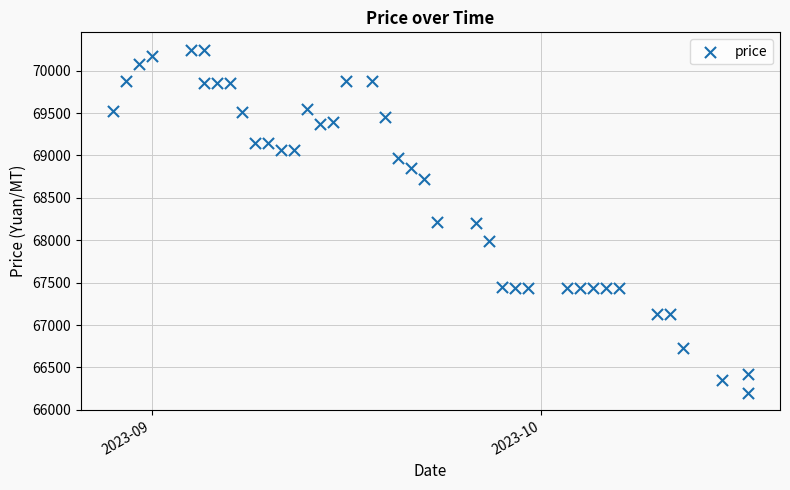

What is the range of Y values (max minus min)?

4050